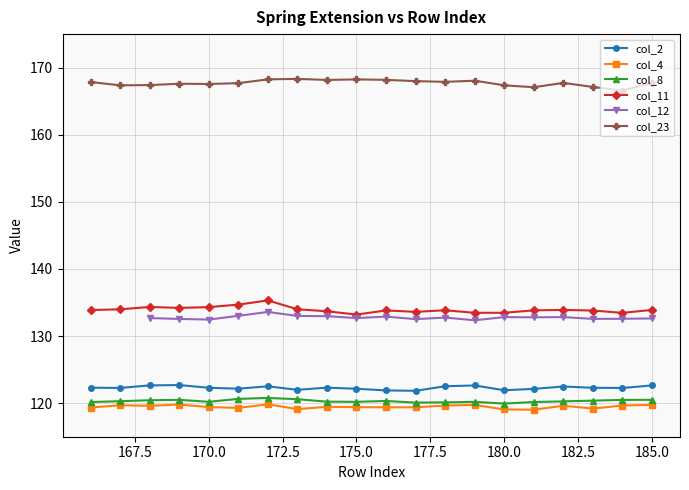

What are all the series names shown in the legend?

col_2, col_4, col_8, col_11, col_12, col_23